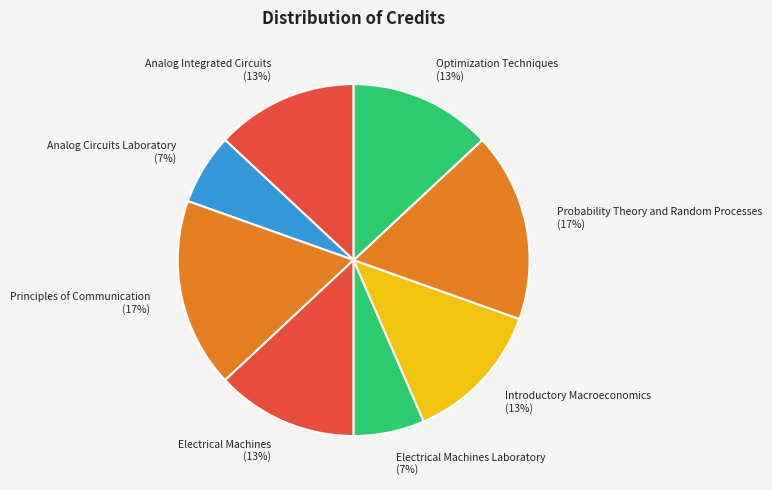

To the nearest percent, what is the average slice percentage?

12%